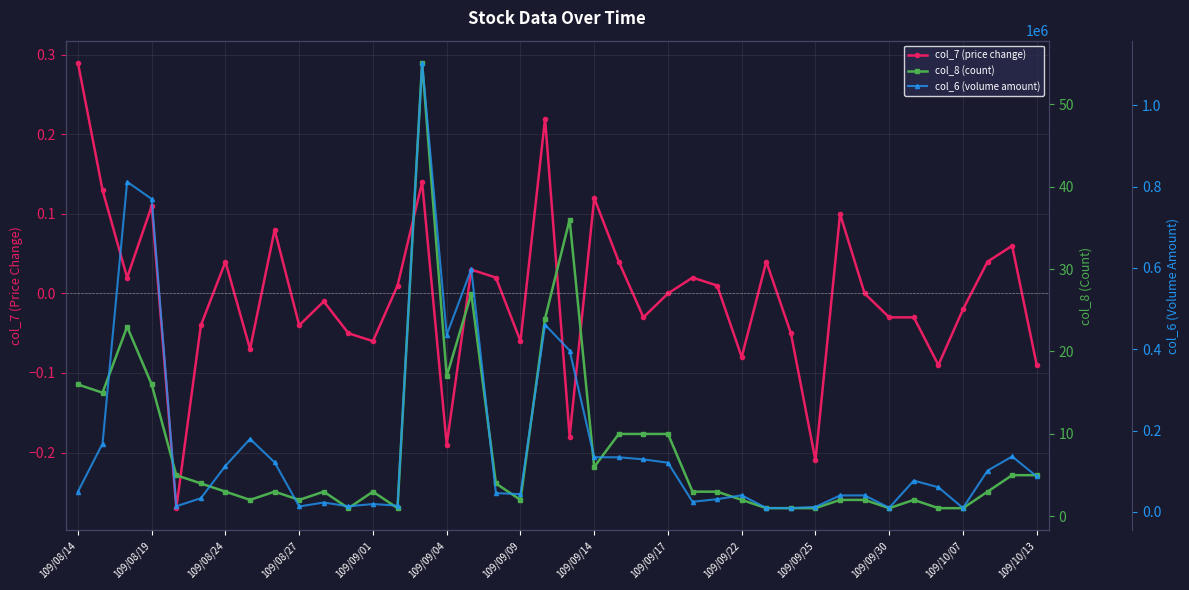

What is the total value across all series at 23?

129260.0